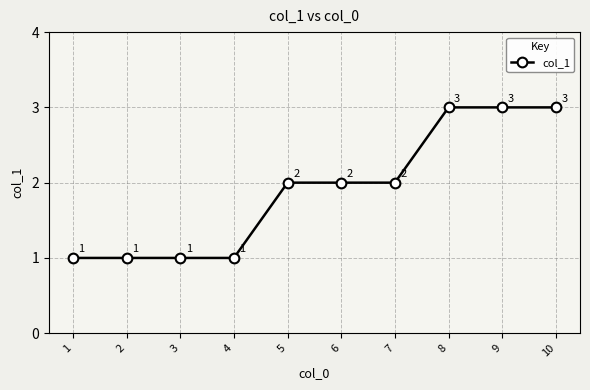

What is the greatest value displayed?

3